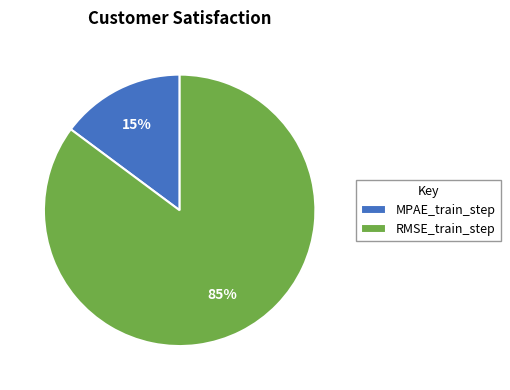

Does RMSE_train_step represent more than half of the total?

Yes